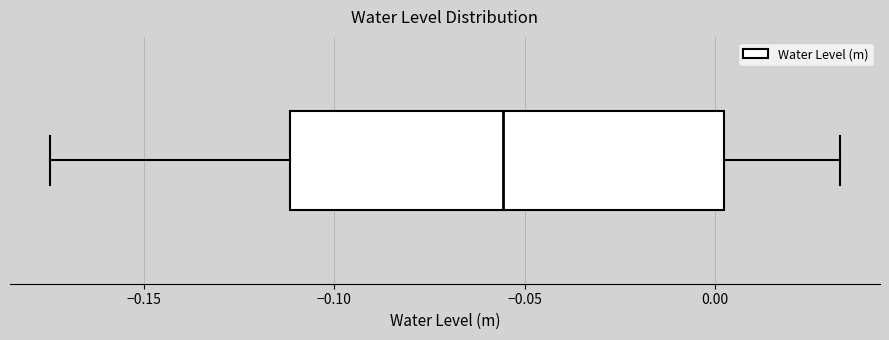

Read this box plot against the x-axis: the position of the median line, the range covered by the box, and the ends of both whiskers. The values are not printed on the chart, so give them approximately, as read against the axis.

median -0.055, box -0.110 to 0.000, whiskers -0.175 to 0.035